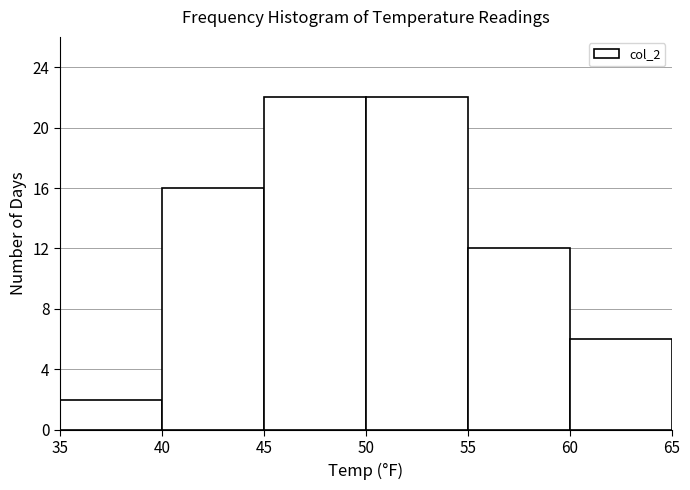

How tall is the bar that spans 40 to 45 on the x-axis? The values are not printed on the chart, so give them approximately, as read against the axis.

16